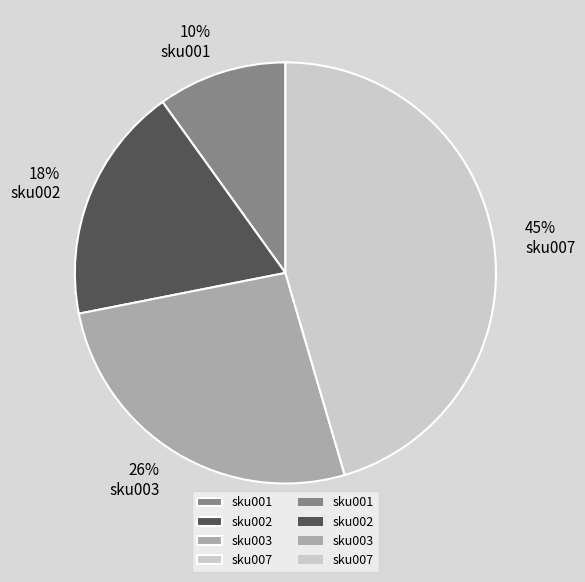

Is it true that sku007 is 45% of the pie?

True